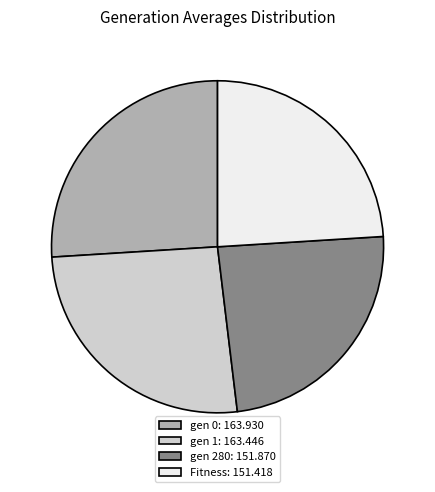

True or false: gen 0 accounts for 26% of the total.

True